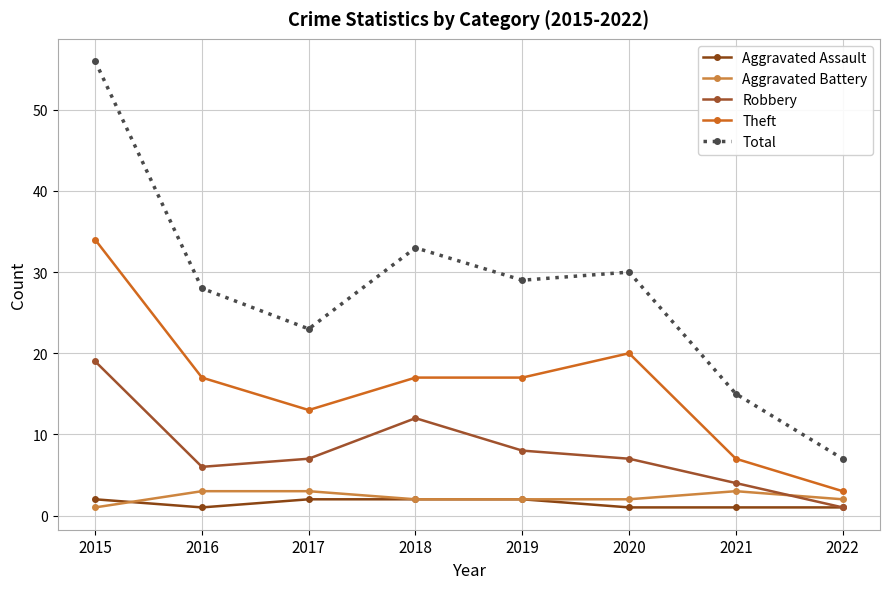

What is the greatest value displayed?

56